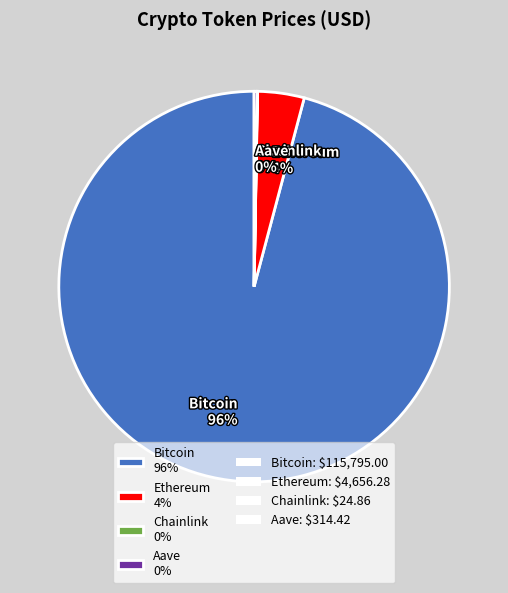

Do Bitcoin 96% and Ethereum 4% together represent more than half of the pie?

Yes